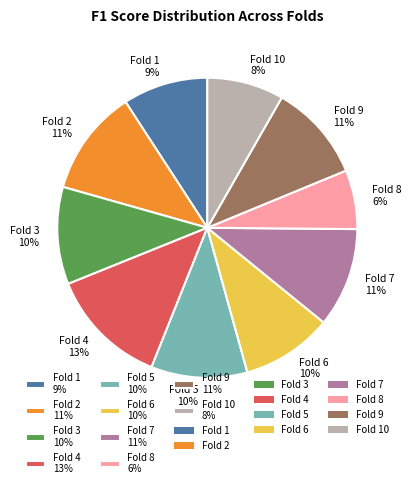

Does any single category account for the majority?

No